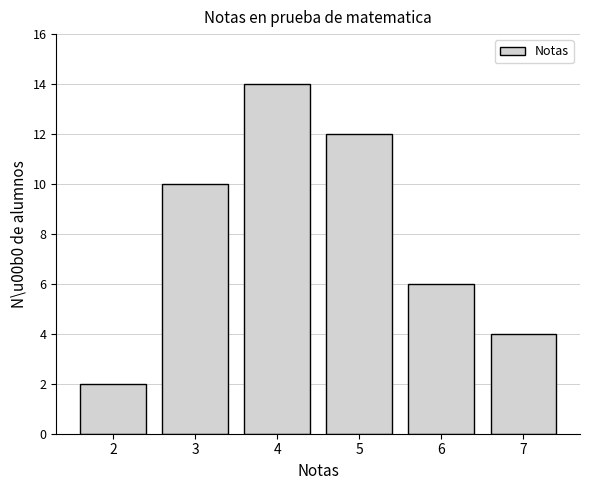

Reading left to right, list all the values displayed in this chart.

2=2	3=10	4=14	5=12	6=6	7=4